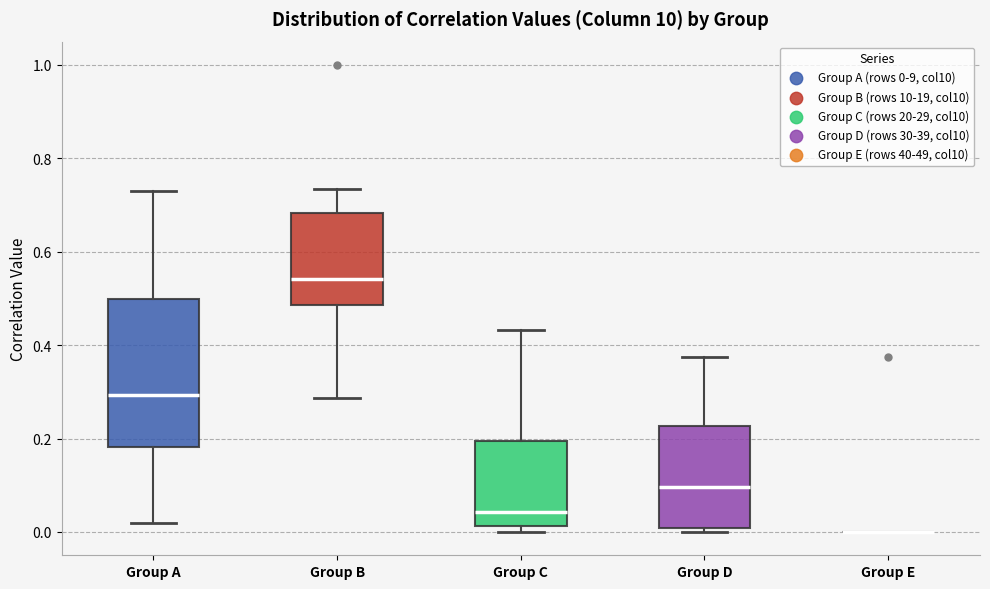

Where is the upper edge of the box for Group B on the y-axis? The values are not printed on the chart, so give them approximately, as read against the axis.

0.68